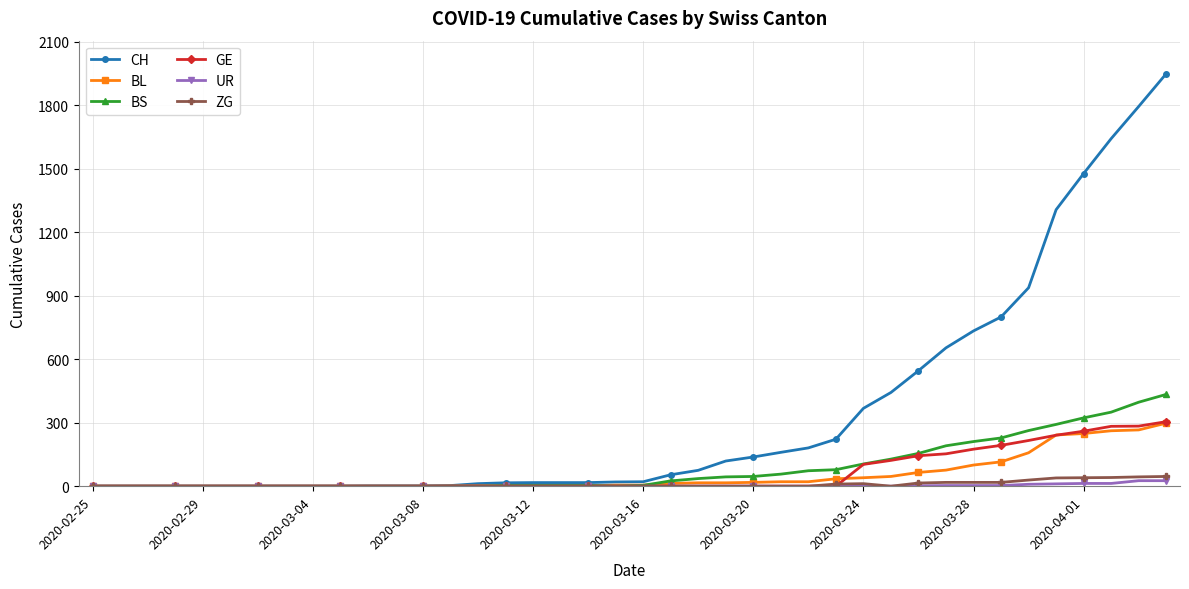

What is the average value of the ZG series?

8